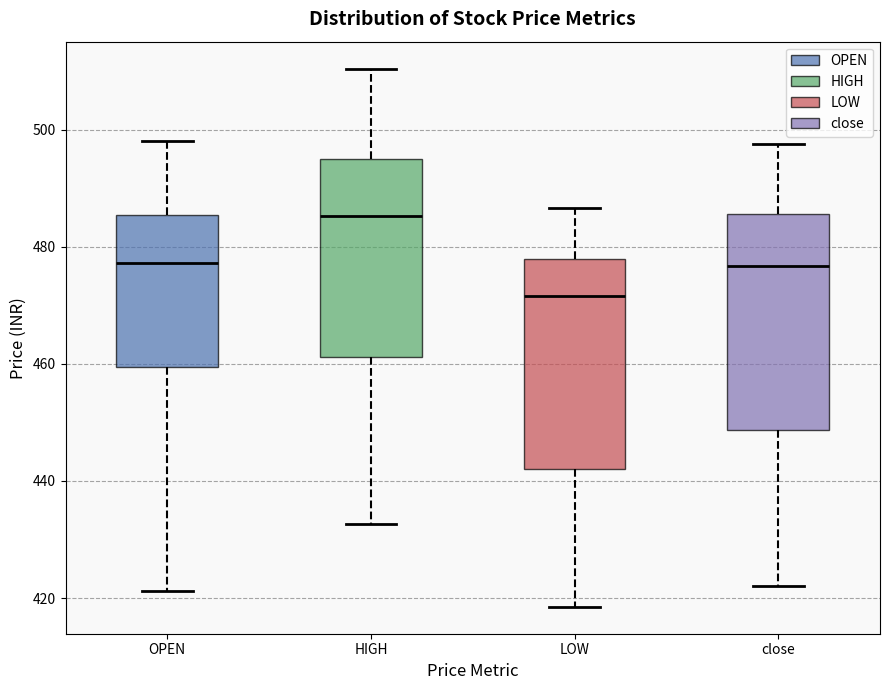

Reading left to right, transcribe this box plot: for each box, give where its median line is, the range the box spans, and where its two whiskers end, as read against the y-axis. The values are not printed on the chart, so give them approximately, as read against the axis.

OPEN: median 478, box 460 to 486, whiskers 422 to 498
HIGH: median 486, box 462 to 496, whiskers 432 to 510
LOW: median 472, box 442 to 478, whiskers 418 to 486
close: median 476, box 448 to 486, whiskers 422 to 498